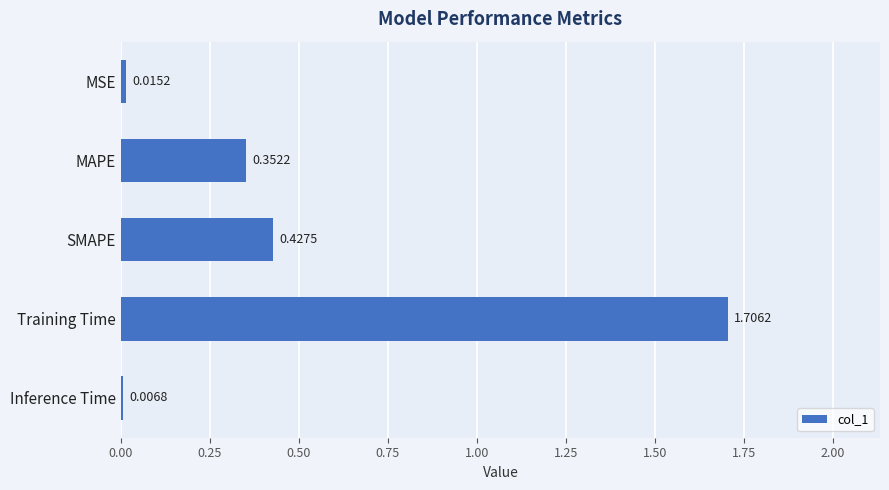

How many bars are there in total?

5